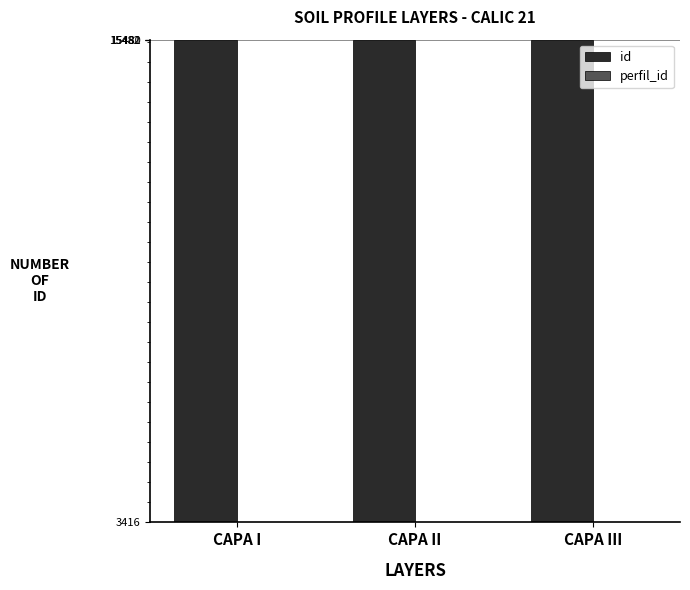

What is the value of the perfil_id bar at the 2nd from the left?

3416